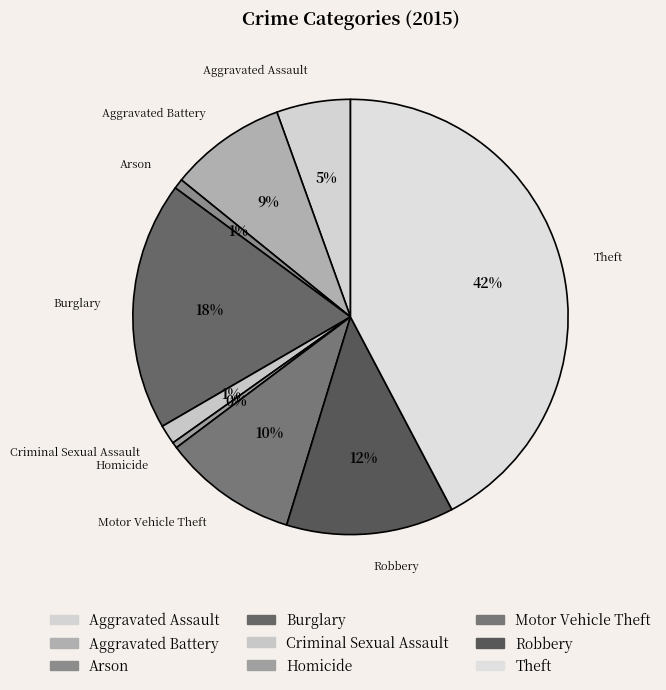

Is it true that Aggravated Assault is 1% of the pie?

False